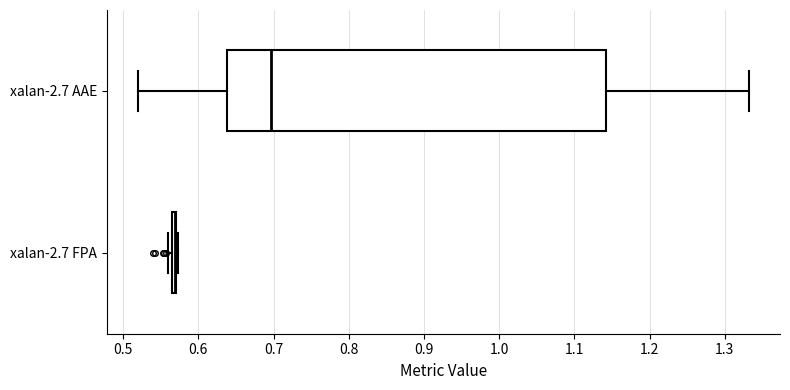

Where is the left edge of the box for xalan-2.7 AAE on the x-axis? The values are not printed on the chart, so give them approximately, as read against the axis.

0.64